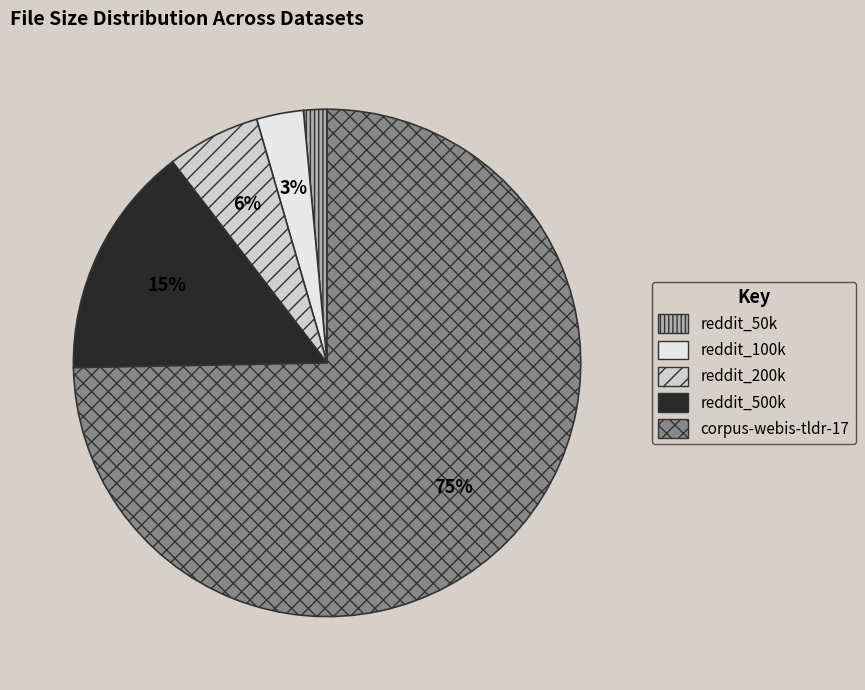

To the nearest percent, what portion does reddit_200k represent?

6%